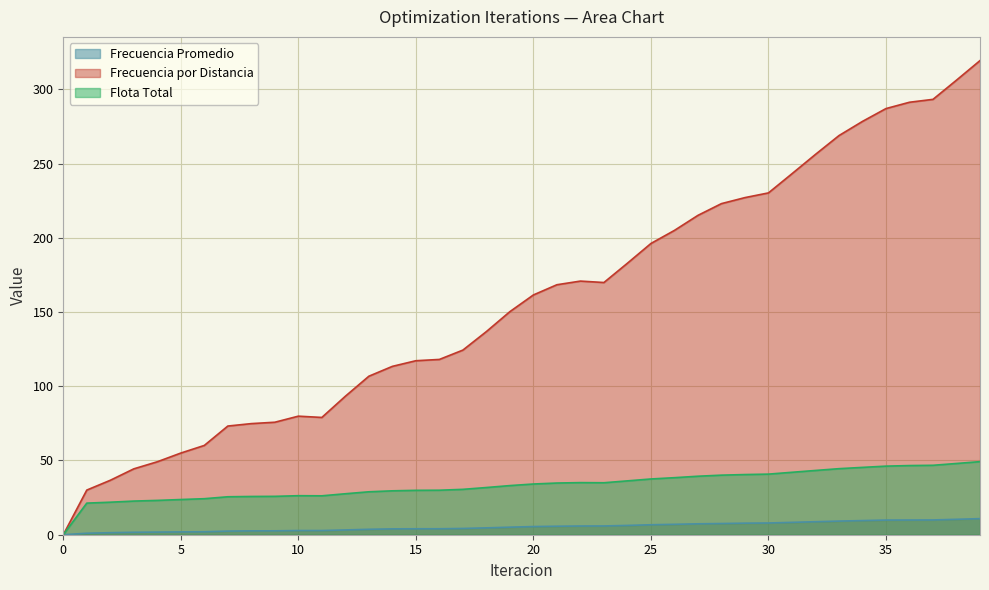

What is the spread (max minus min) of values at 36?

281.4